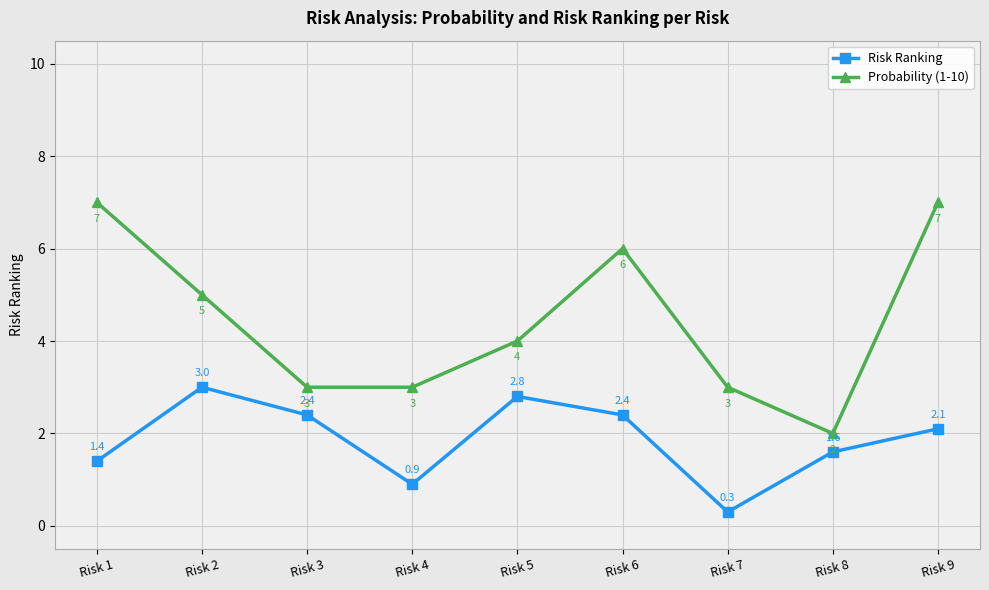

What is the value of the Risk Ranking point at the 6th from the left?

2.4